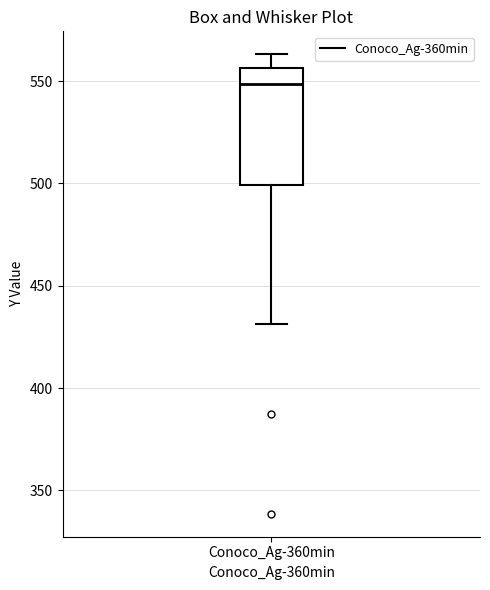

Transcribe this box plot: give where the median line is, the range the box spans, and where the two whiskers end, as read against the y-axis. The values are not printed on the chart, so give them approximately, as read against the axis.

median 550, box 500 to 555, whiskers 430 to 565